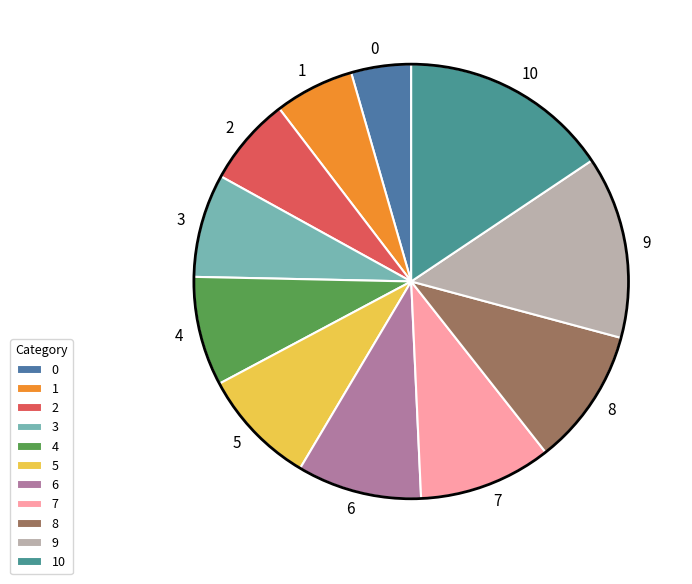

What is the largest slice in the pie chart?

10